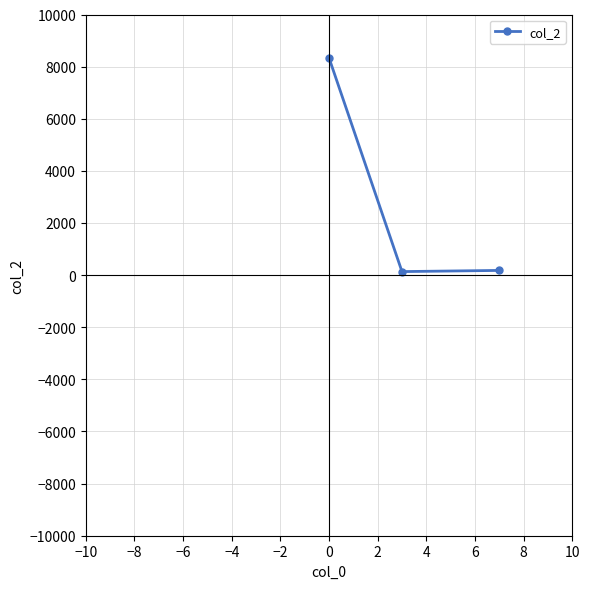

What is the sum of all values?

8650